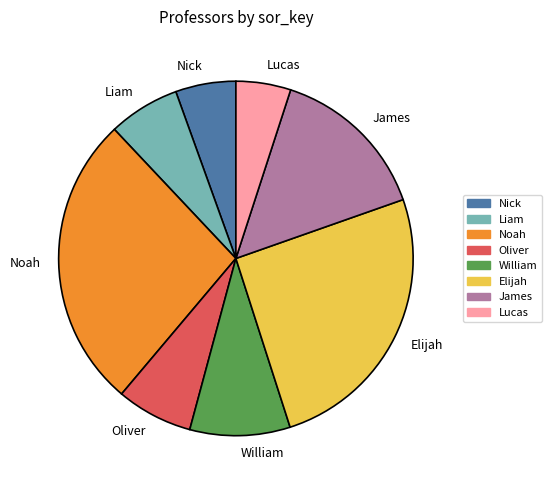

Is the sum of Liam and Oliver greater than half?

No